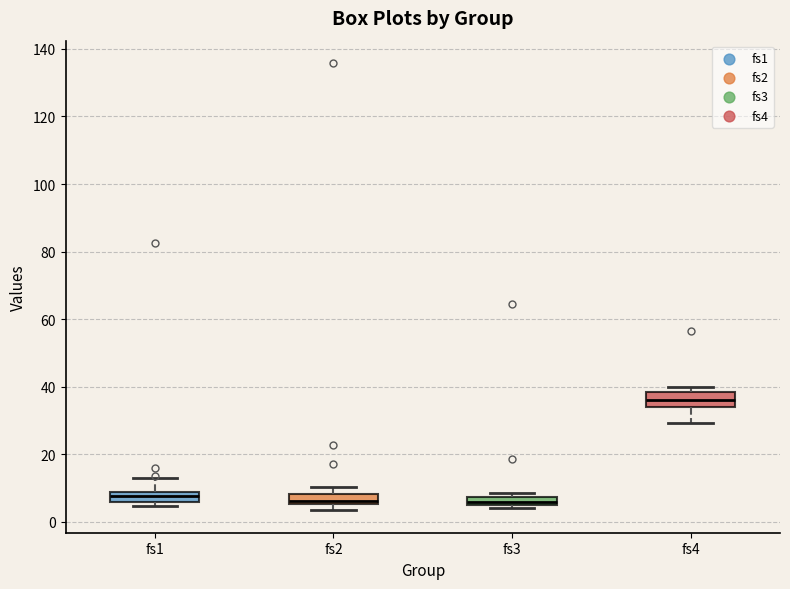

Which box's median line is the highest?

fs4